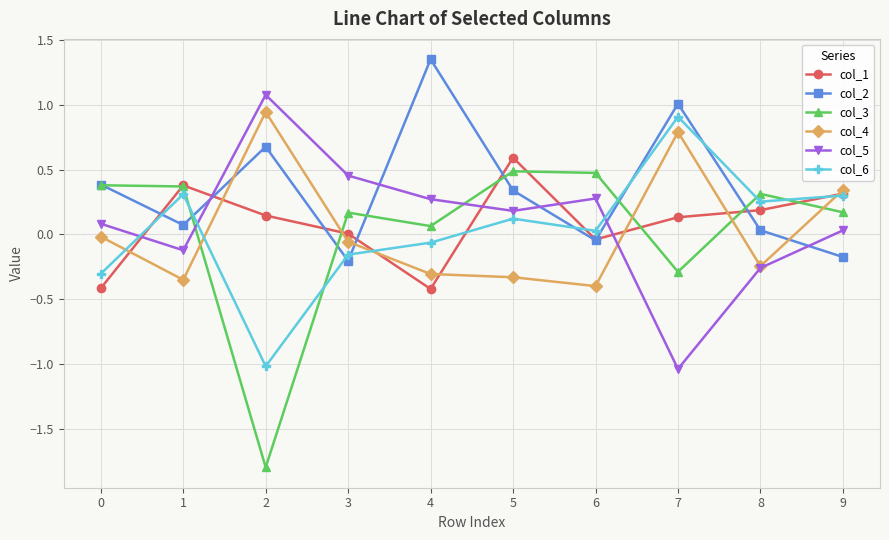

Which series has the largest total across all categories?

col_2